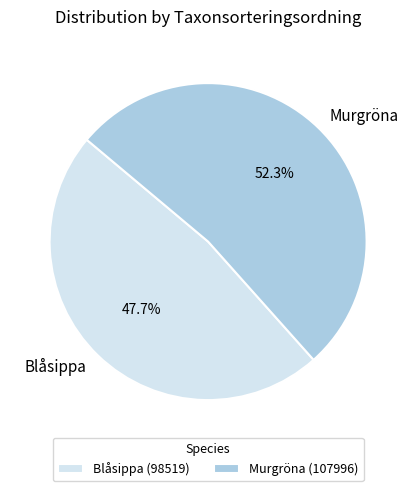

What is the majority slice?

Murgröna